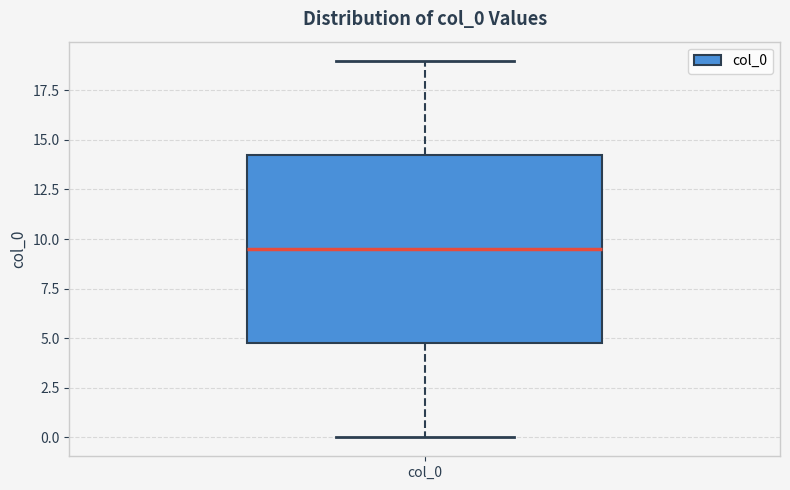

Read this box plot against the y-axis: the position of the median line, the range covered by the box, and the ends of both whiskers. The values are not printed on the chart, so give them approximately, as read against the axis.

median 9.5, box 5.0 to 14.5, whiskers 0.0 to 19.0